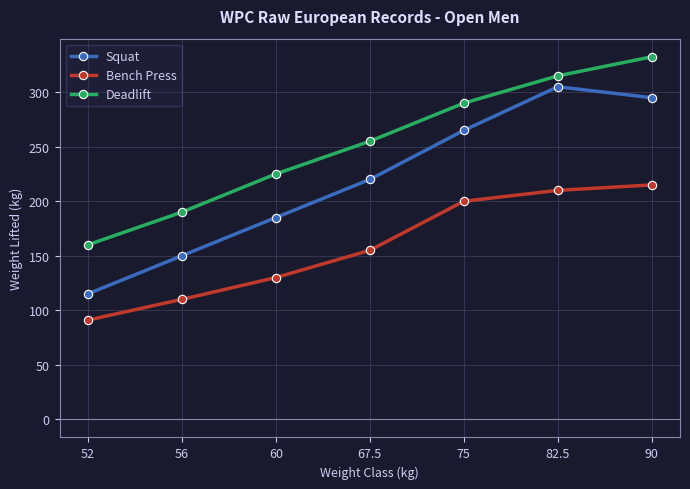

What is the difference between the maximum and minimum values in the Squat series?

190.0